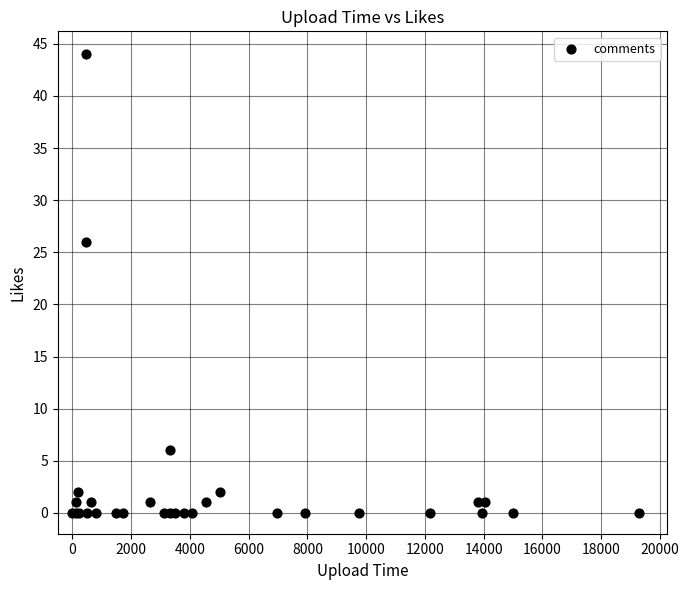

What Y value in the scatter plot is closest to 22?

26